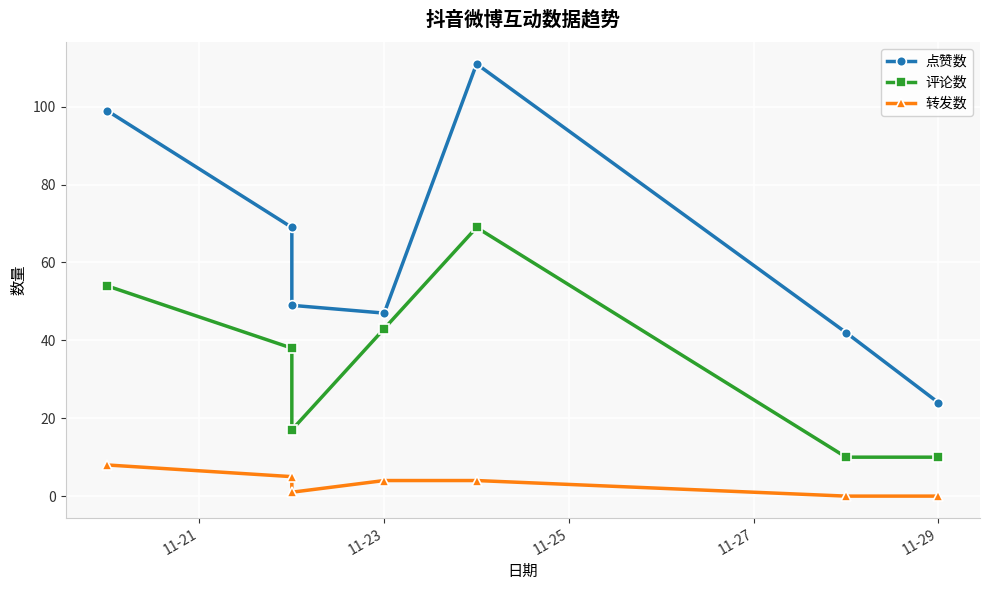

How many values in the 评论数 series are below 38?

3